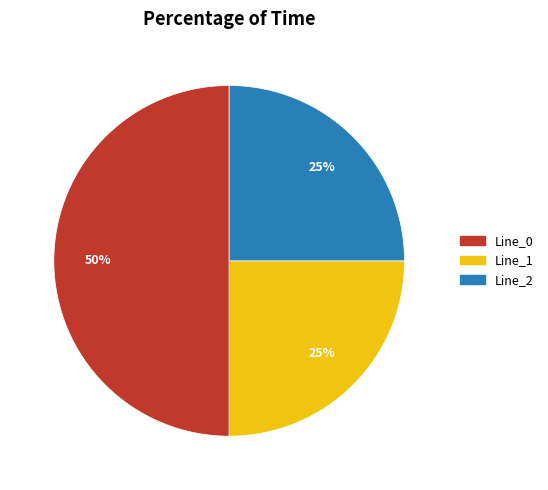

To the nearest percent, what is the difference between the largest and smallest slice percentages?

25%